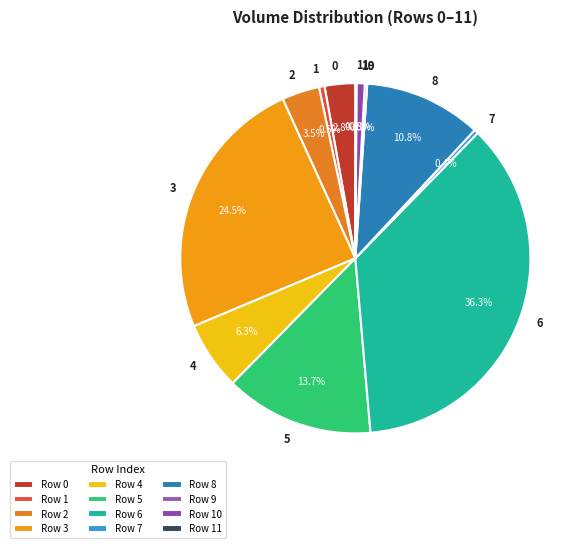

Which has a higher value, 0 or 8?

8